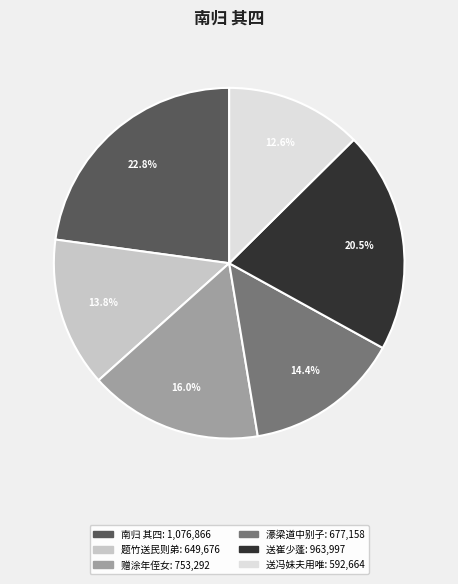

Is there a majority slice in this chart?

No